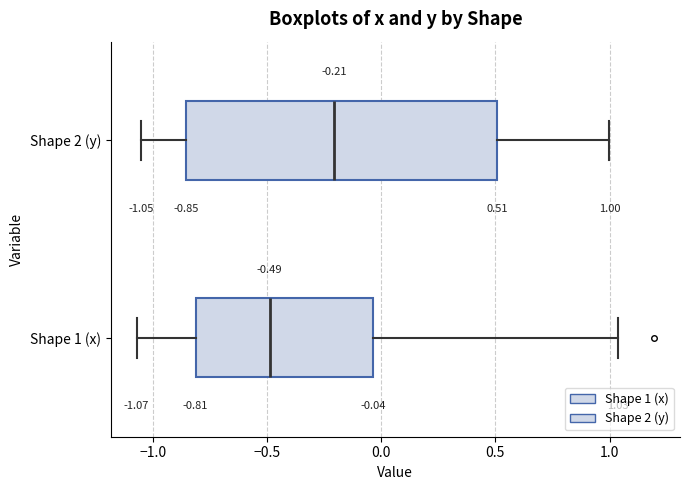

Which box's median line is the furthest to the left?

Shape 1 (x)